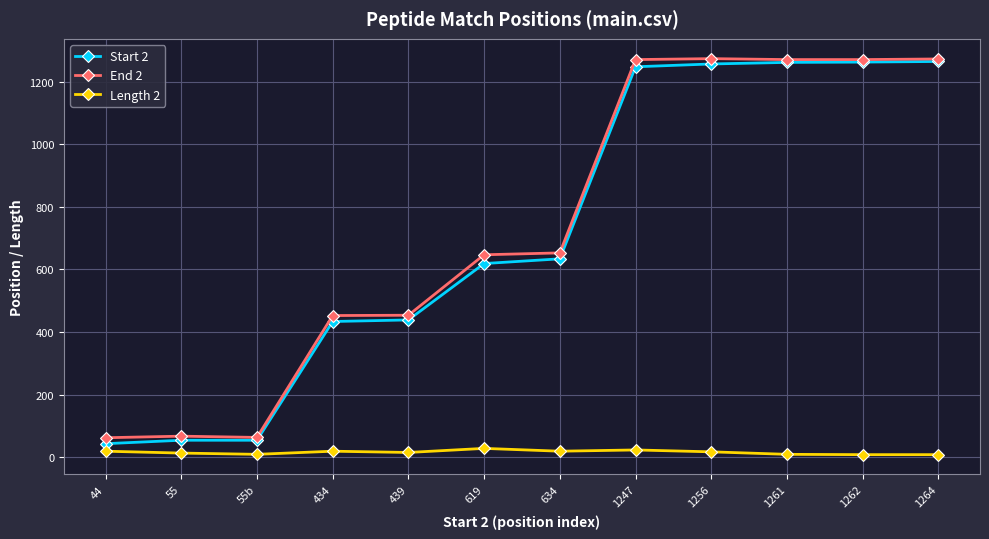

The value of Start 2 at 1262 is 1262. True or false?

True